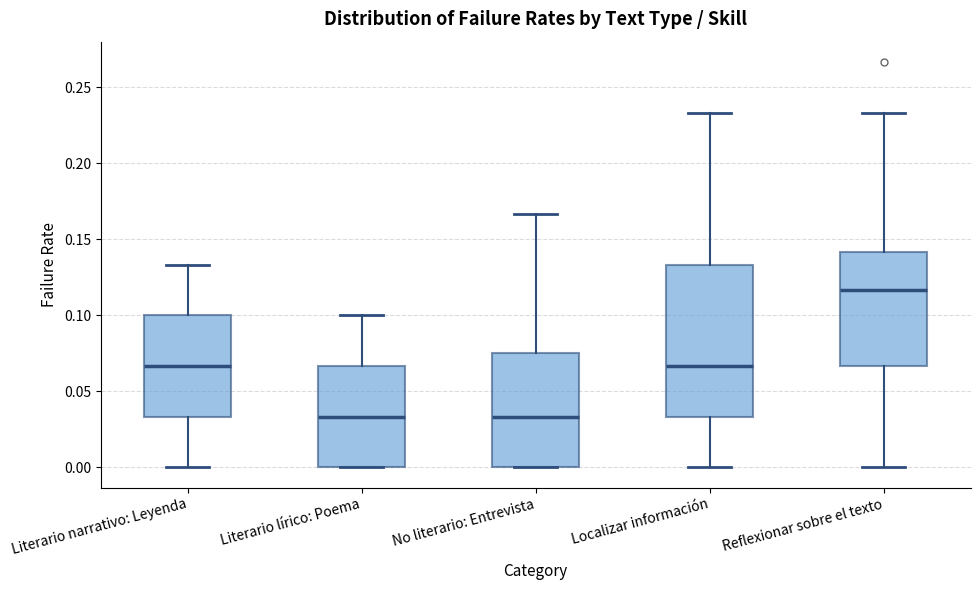

Which box is the tallest, from its lower edge to its upper edge?

Localizar información